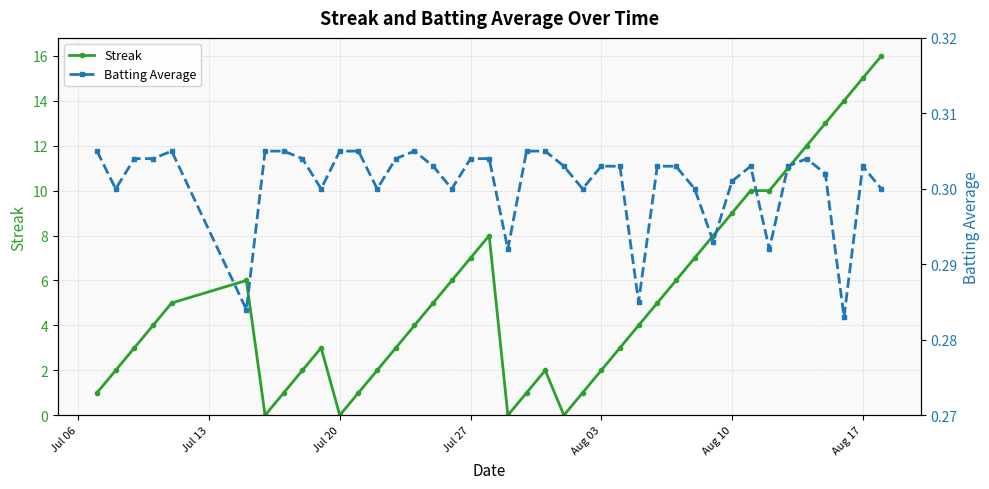

What is the highest value of the Streak series?

16